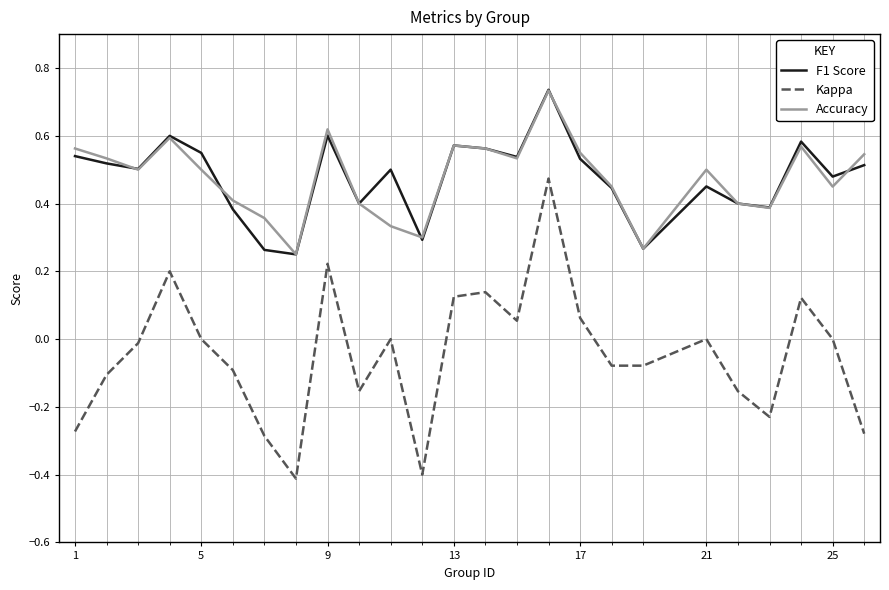

Which series has the largest range (max minus min)?

Kappa